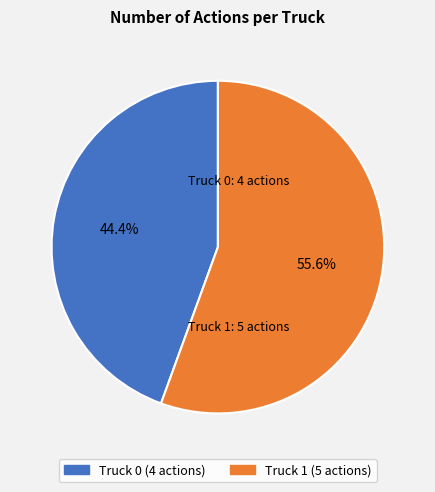

Is the sum of Truck 0 and Truck 1 greater than half?

Yes